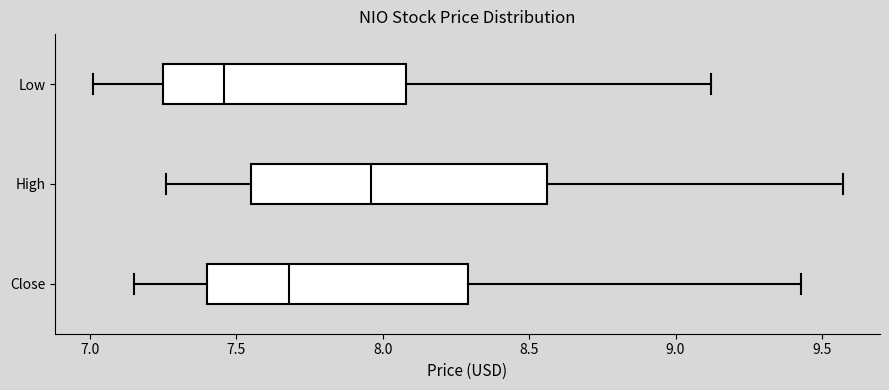

Reading bottom to top, transcribe this box plot: for each box, give where its median line is, the range the box spans, and where its two whiskers end, as read against the x-axis. The values are not printed on the chart, so give them approximately, as read against the axis.

Close: median 7.70, box 7.40 to 8.30, whiskers 7.15 to 9.45
High: median 7.95, box 7.55 to 8.55, whiskers 7.25 to 9.55
Low: median 7.45, box 7.25 to 8.10, whiskers 7.00 to 9.10